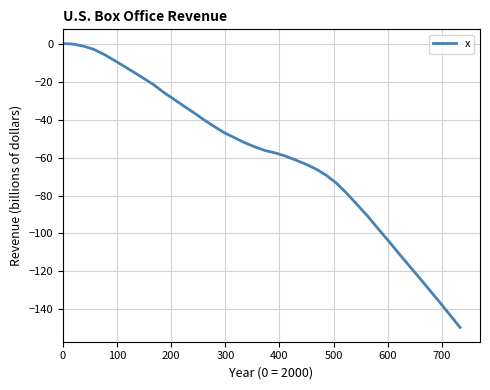

What is the minimum value shown in the chart?

-149.5